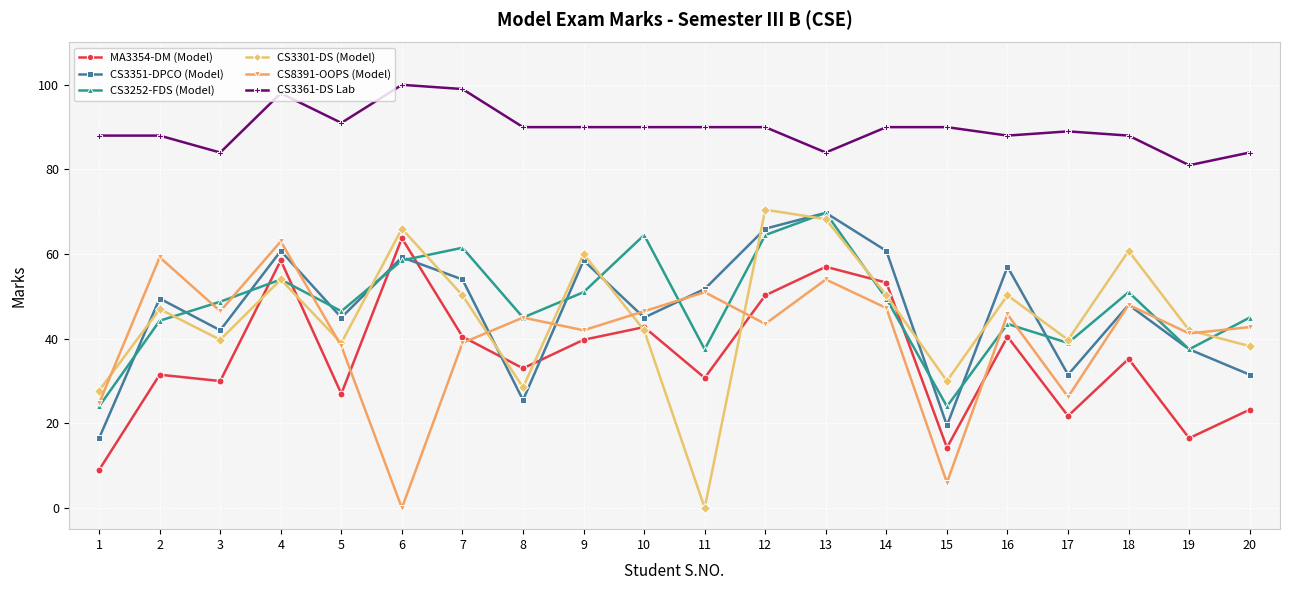

How many distinct data groups are displayed?

6